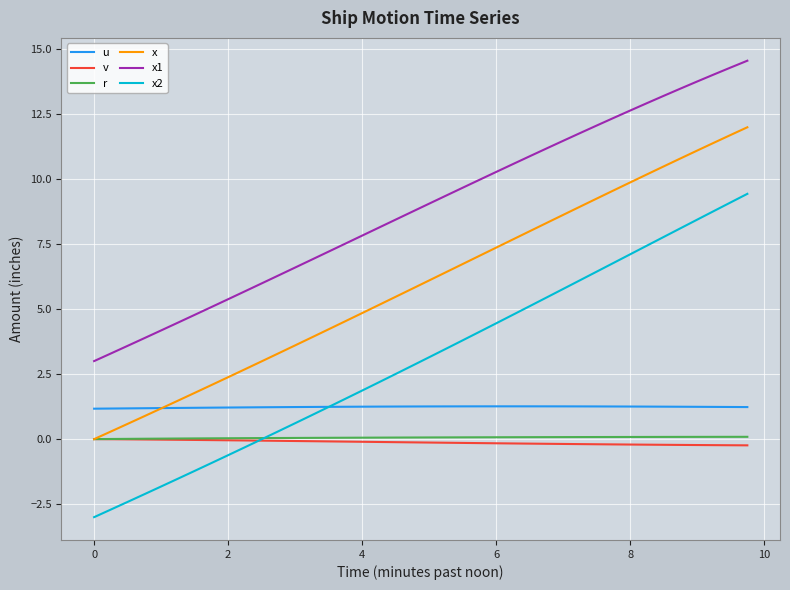

What is the smallest value displayed?

-3.0